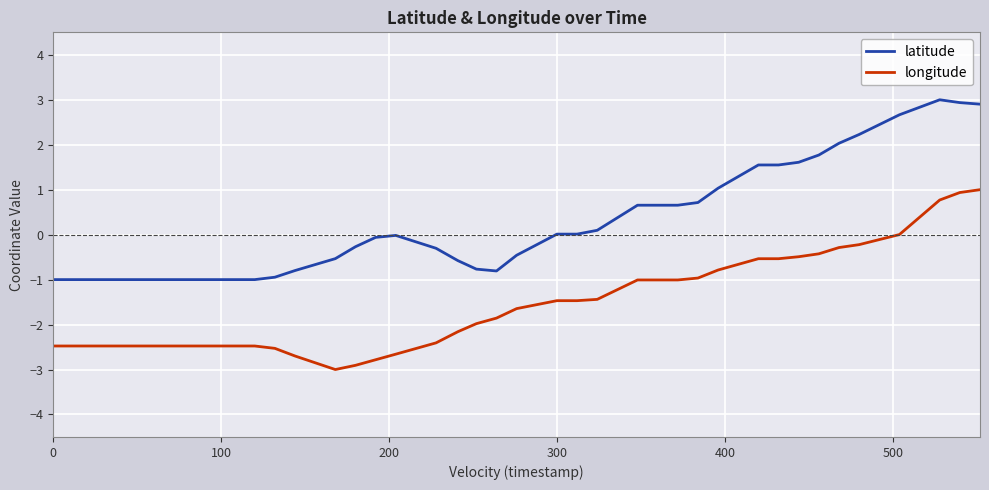

How many interior local valleys does the longitude series have?

1